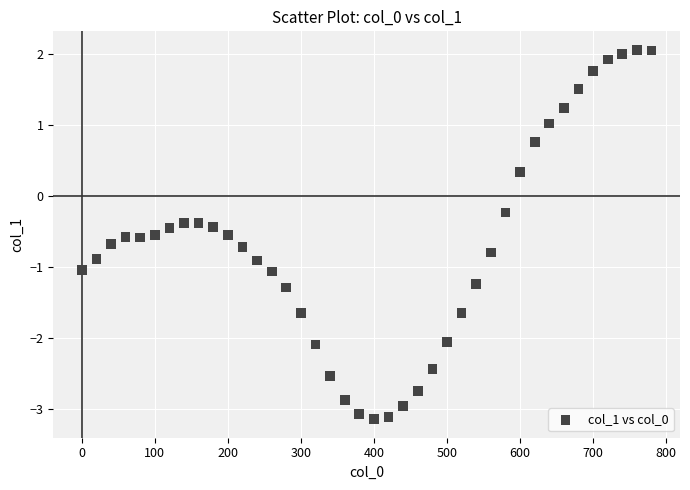

What is the range of X values (max minus min)?

780.0